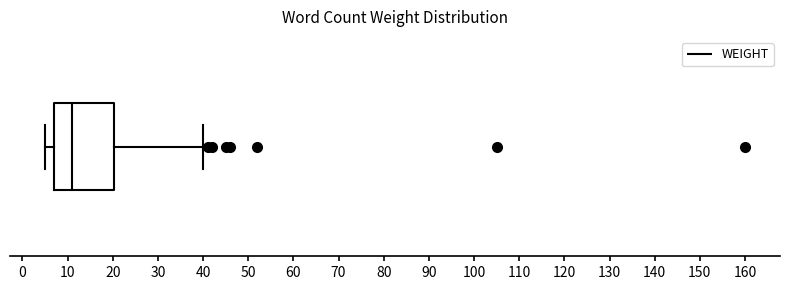

Where does the left whisker of the box end on the x-axis? The values are not printed on the chart, so give them approximately, as read against the axis.

5